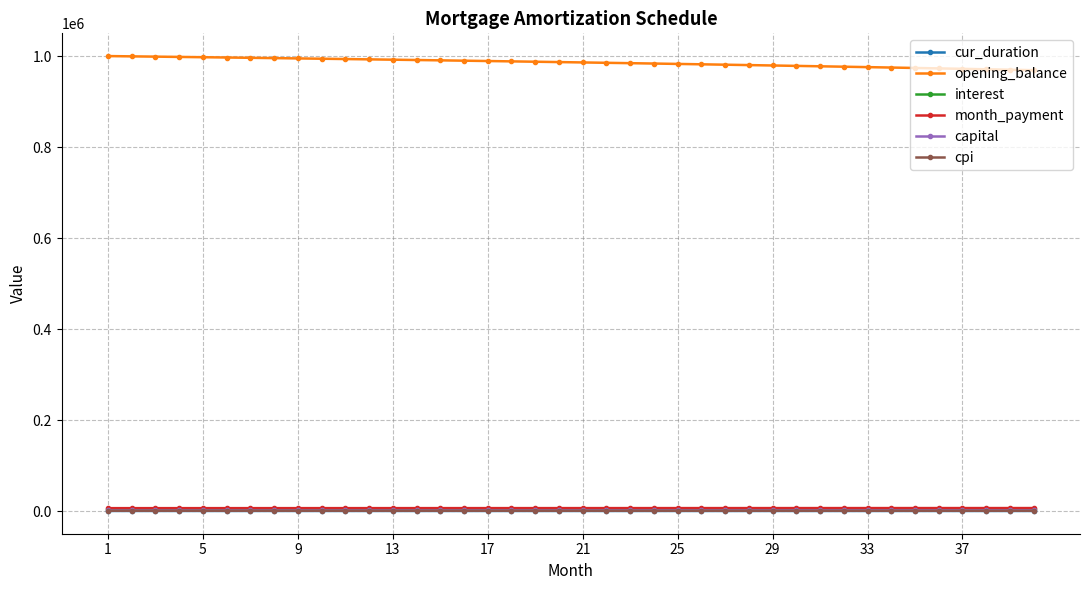

Which series has the largest total across all categories?

opening_balance